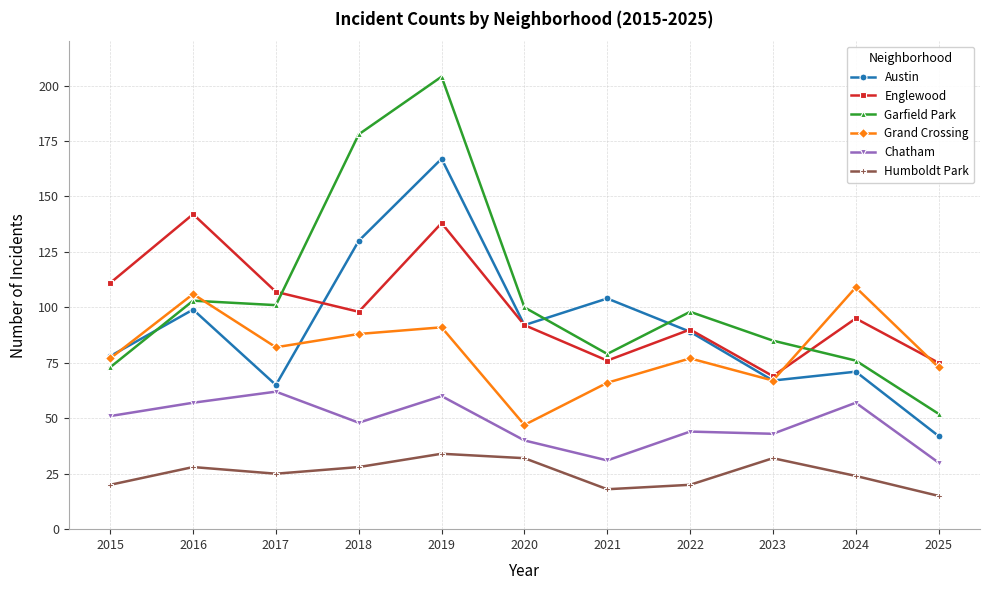

What is the approximate value of Humboldt Park at 2016?

28